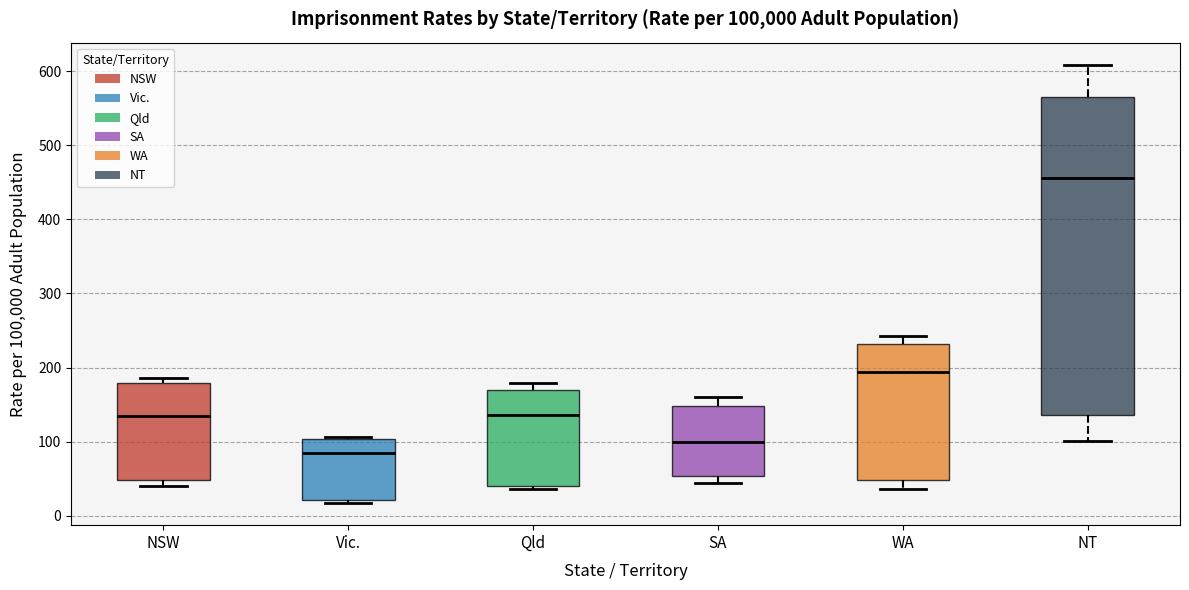

Which box's median line is the highest?

NT